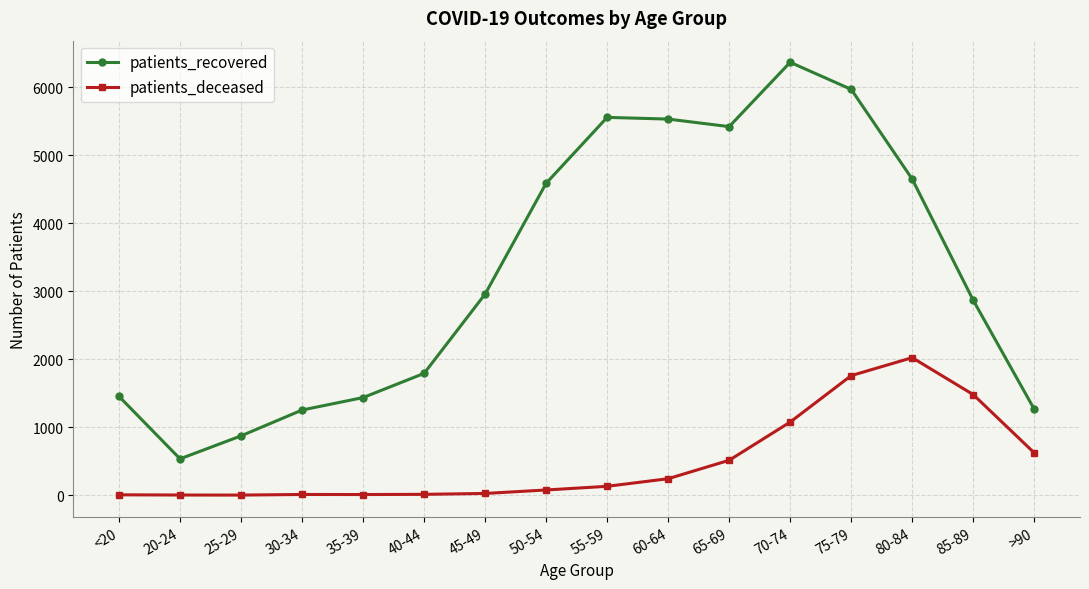

True or false: patients_recovered and patients_deceased cross at least once.

False